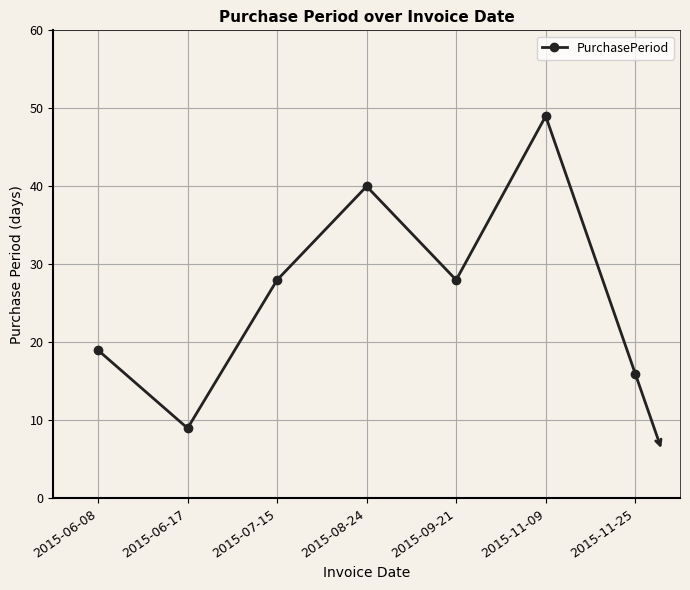

True or false: the data shows 81 at 2015-11-09.

False